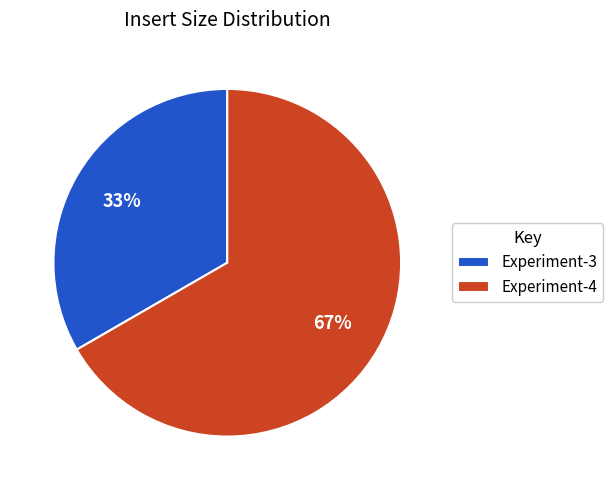

Count the number of slices in the pie.

2